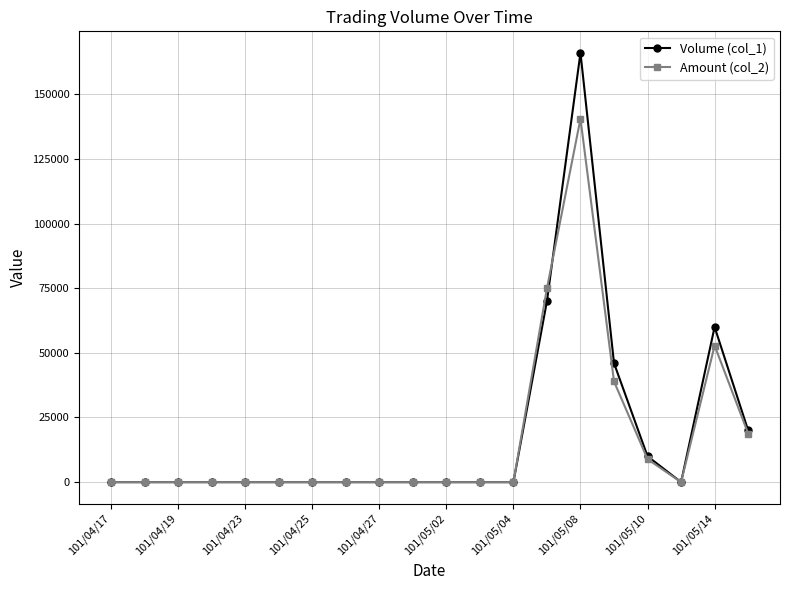

What is the sum of all Amount (col_2) values?

334810